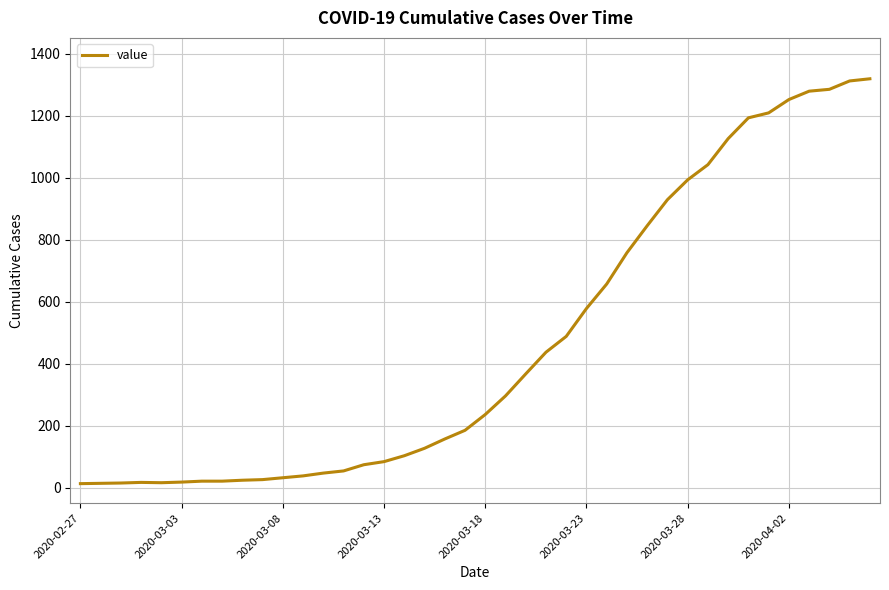

What is the difference between the second highest and minimum values?

1299